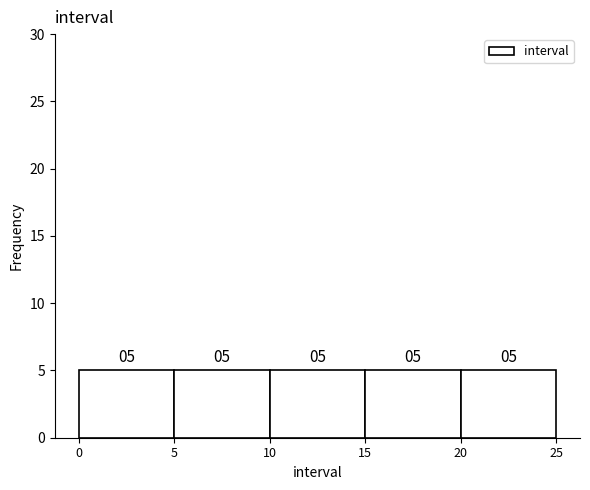

Reading left to right, transcribe this chart: for each bar, give the range it covers on the x-axis and its height.

0 to 5: 5
5 to 10: 5
10 to 15: 5
15 to 20: 5
20 to 25: 5